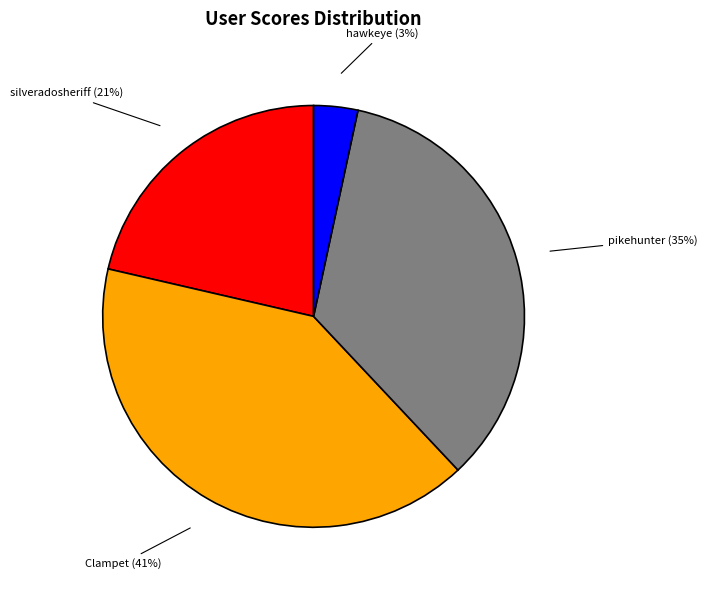

To the nearest percent, what is the average slice percentage?

25%